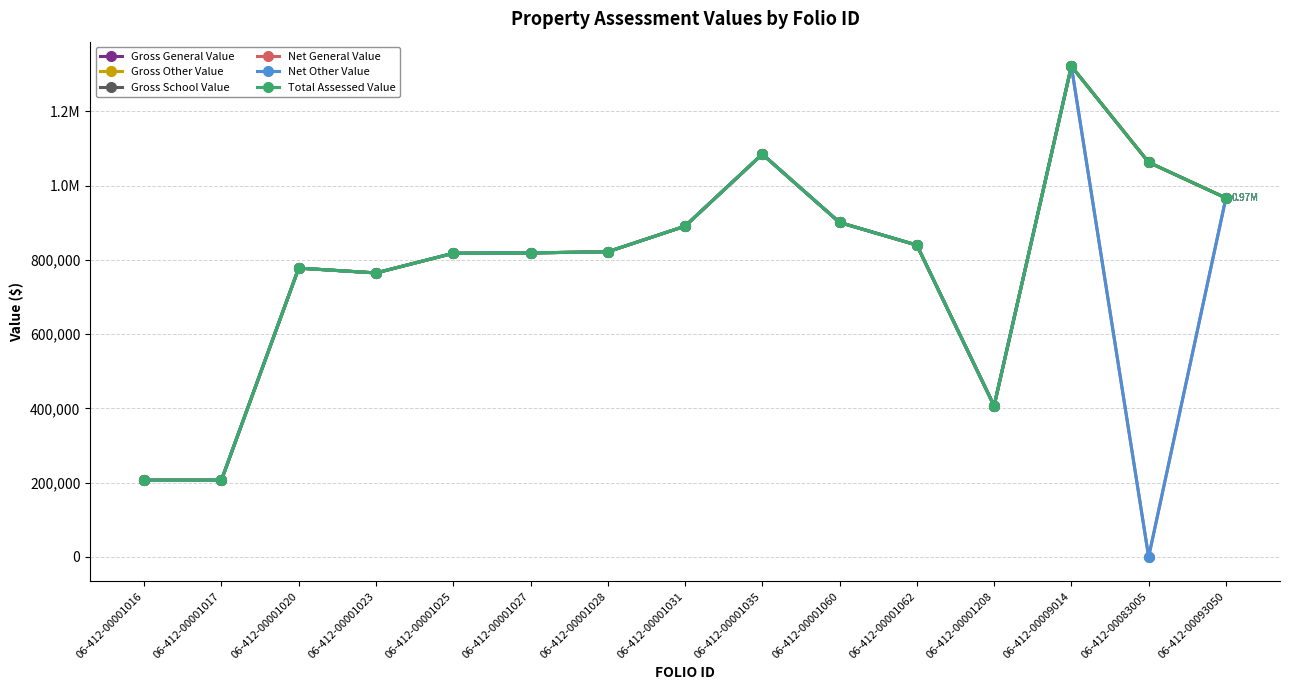

True or false: Gross General Value and Gross School Value cross at least once.

False